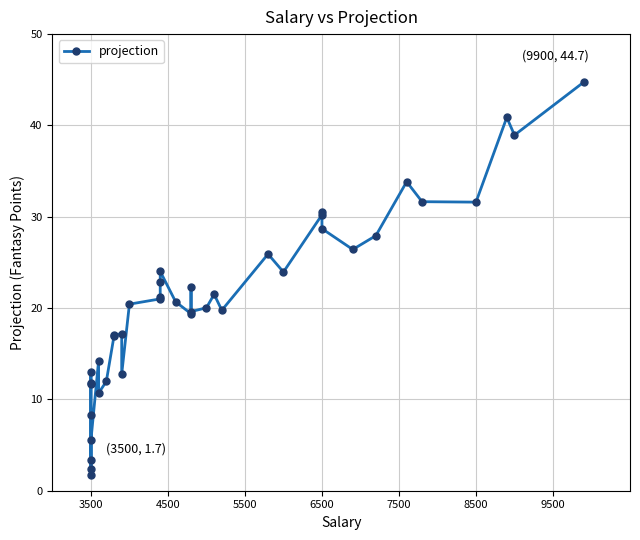

How many interior local valleys (lower than both neighbors) does the data have?

10